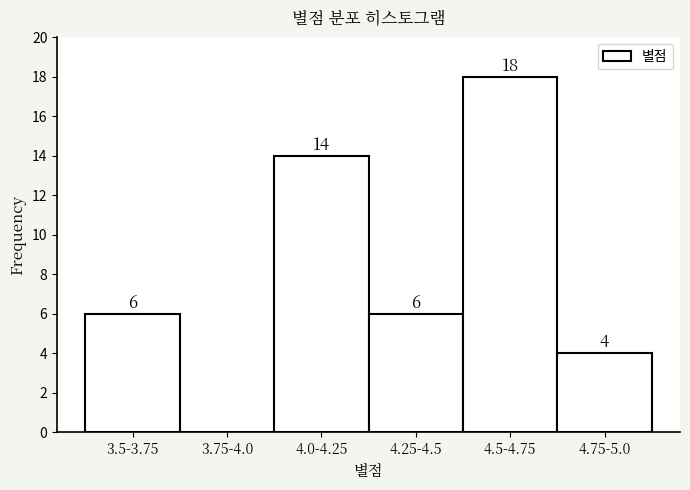

Reading left to right, transcribe all the data shown in this chart.

3.5-3.75=6	3.75-4.0=0	4.0-4.25=14	4.25-4.5=6	4.5-4.75=18	4.75-5.0=4